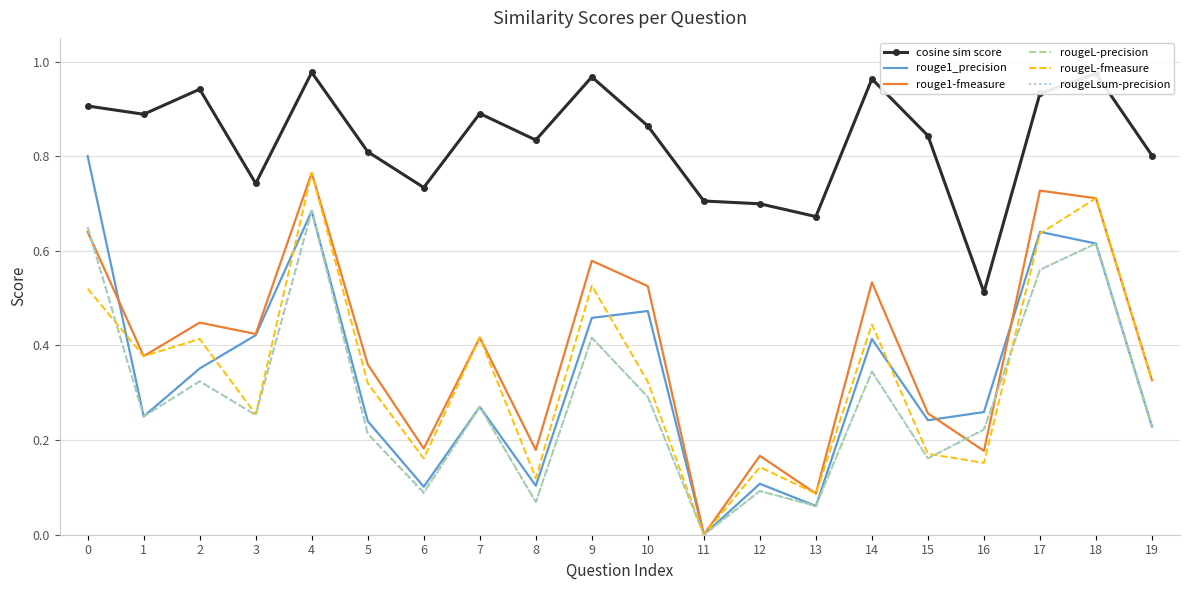

Between 13 and 15, which series saw the biggest shift?

rouge1_precision